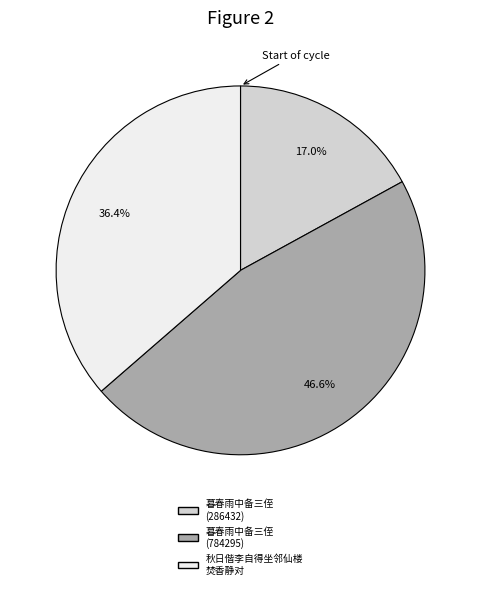

Is there any slice that represents more than half of the pie?

No